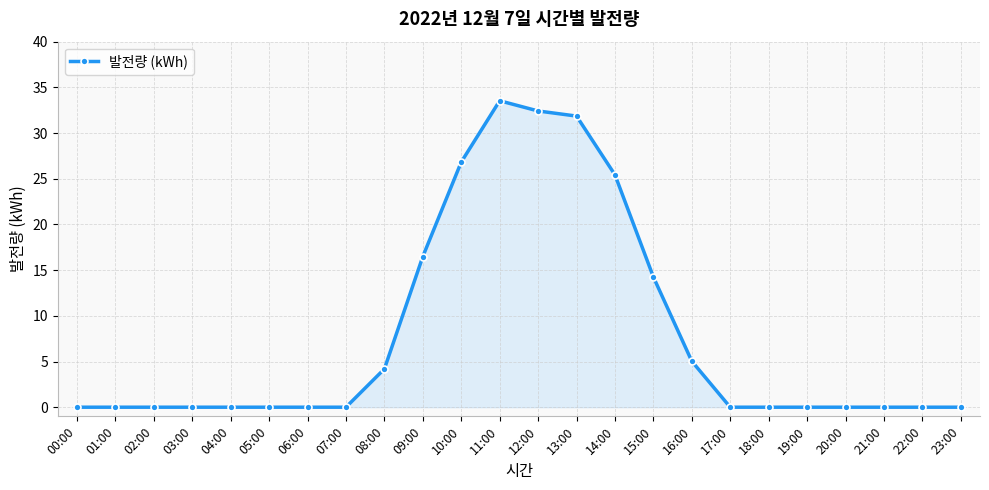

The value at 00:00 is 0.0. True or false?

True